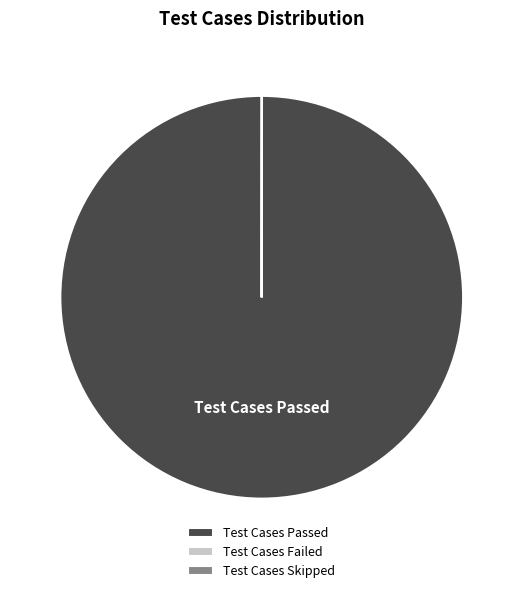

Which category has the biggest portion of the pie?

Test Cases Passed